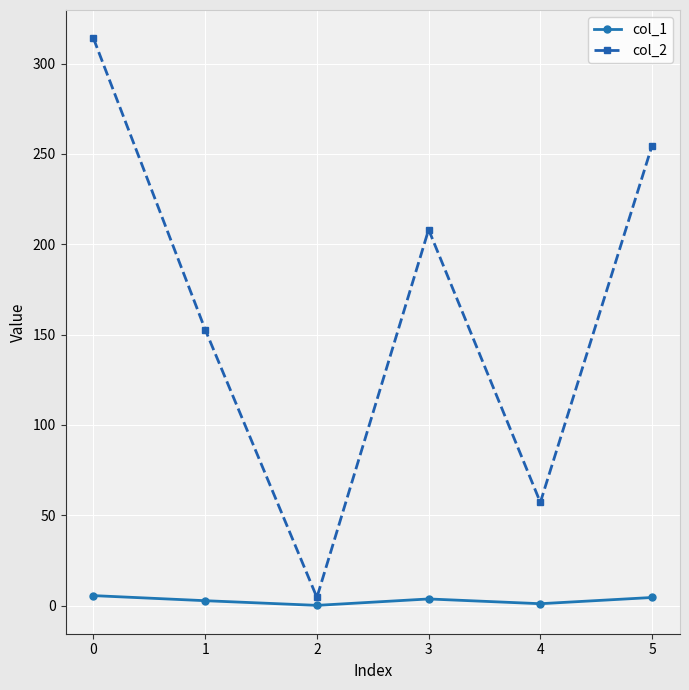

Which series changed the most between 2 and 4?

col_2